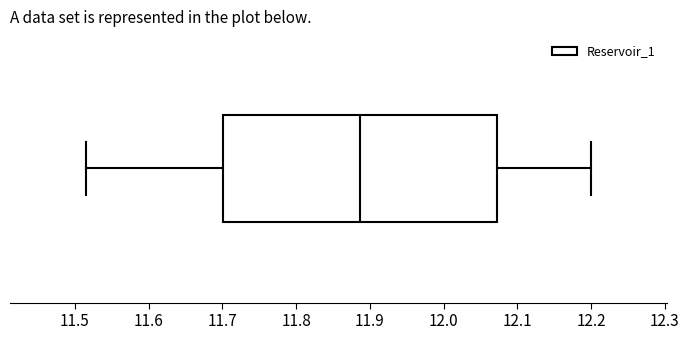

Read this box plot against the x-axis: the position of the median line, the range covered by the box, and the ends of both whiskers. The values are not printed on the chart, so give them approximately, as read against the axis.

median 11.89, box 11.70 to 12.07, whiskers 11.51 to 12.20